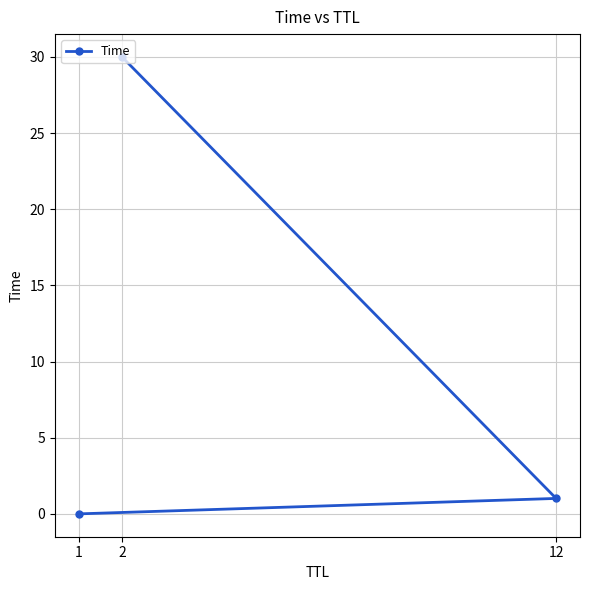

True or false: the data shows 20.2 at 2.

False